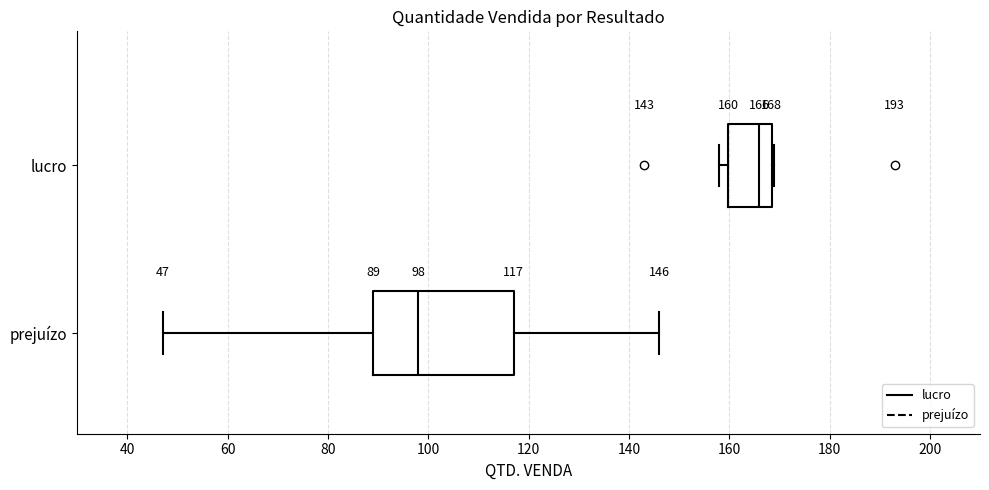

Comparing the boxes themselves (not the whiskers), which one is the widest?

prejuízo